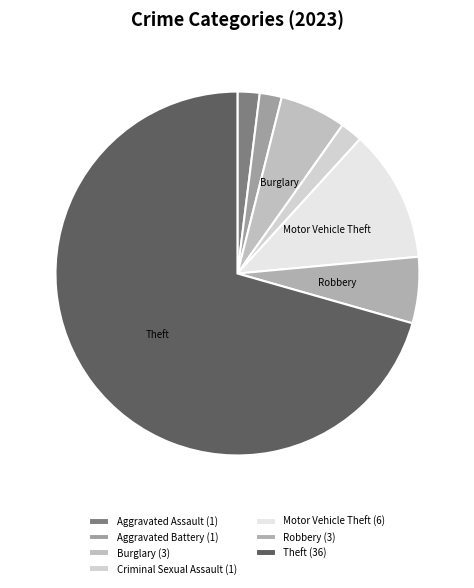

How many slices are in this pie chart?

7